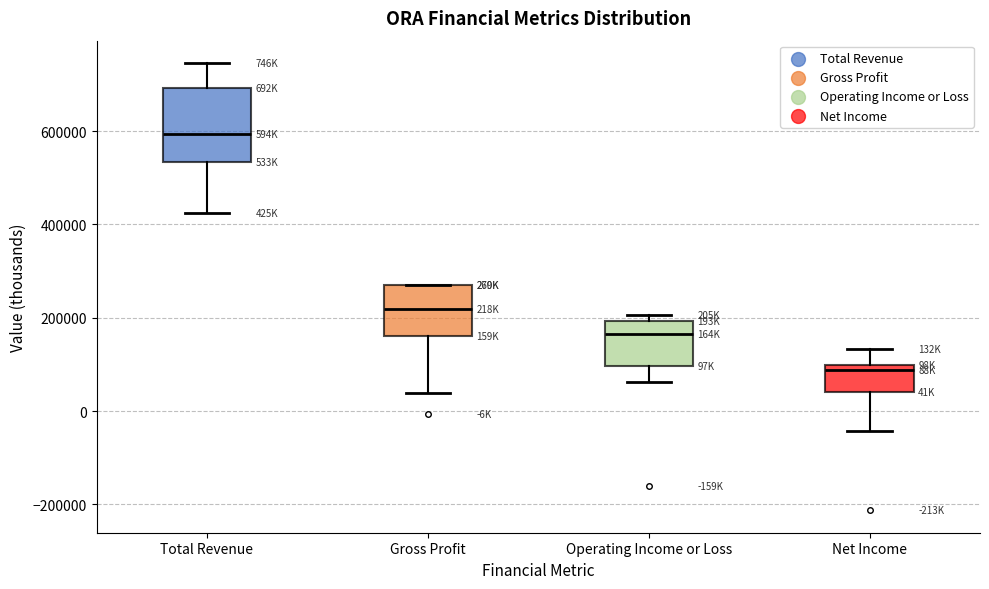

Reading left to right, read every box against the y-axis: the position of its median line, the range the box covers, and the ends of its whiskers. The values are not printed on the chart, so give them approximately, as read against the axis.

Total Revenue: median 600000, box 540000 to 700000, whiskers 420000 to 740000
Gross Profit: median 220000, box 160000 to 260000, whiskers 40000 to 280000
Operating Income or Loss: median 160000, box 100000 to 200000, whiskers 60000 to 200000 (just above the box's upper edge)
Net Income: median 80000, box 40000 to 100000, whiskers -40000 to 140000